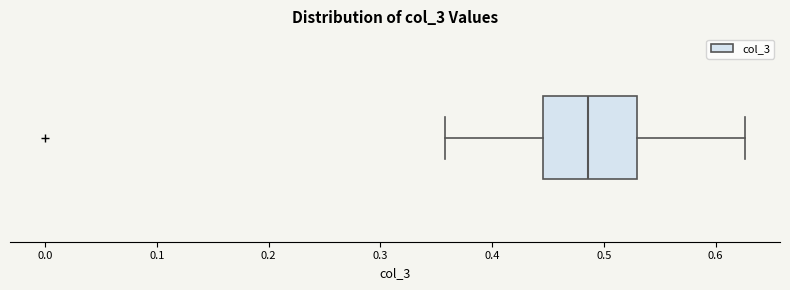

Where is the left edge of the box on the x-axis? The values are not printed on the chart, so give them approximately, as read against the axis.

0.45